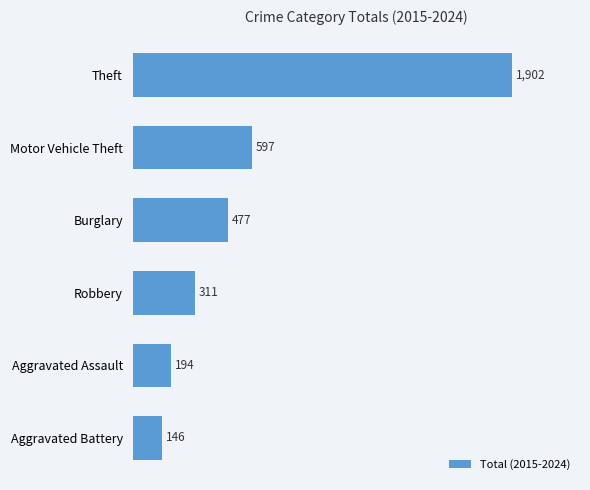

Which category has the highest value across all series?

Theft